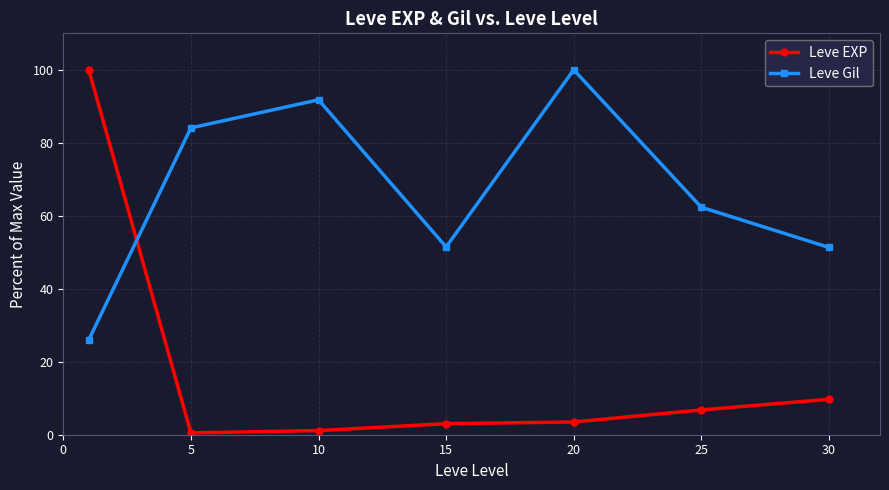

Rank the series by their average value, from lowest to highest.

Leve EXP, Leve Gil